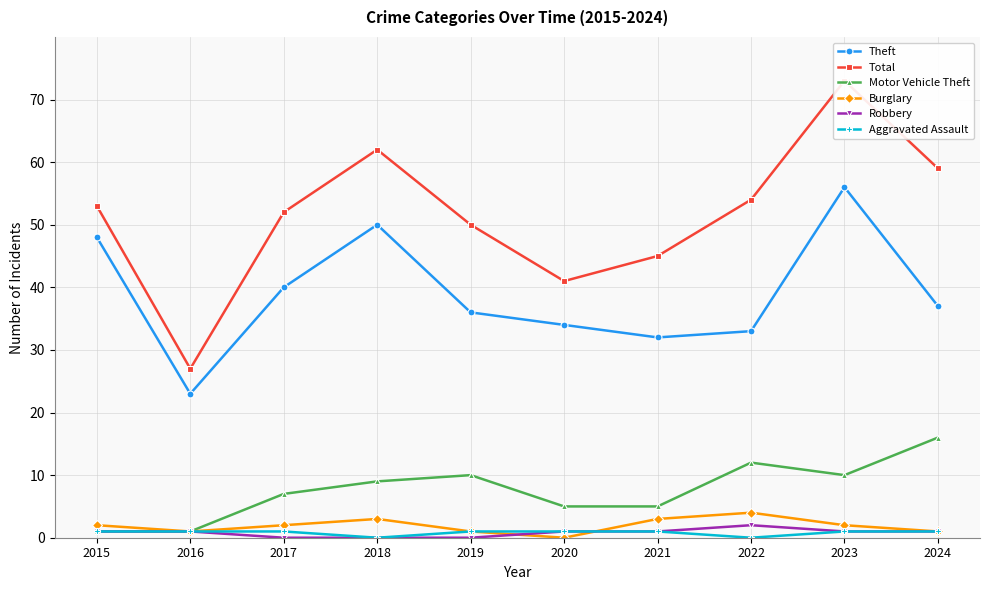

What is the difference between the maximum and minimum values in the Total series?

46